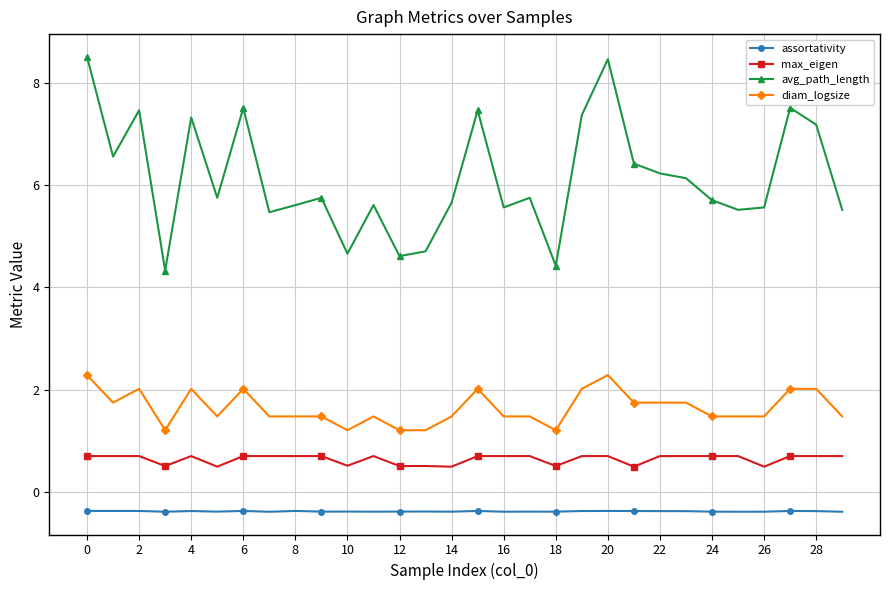

True or false: diam_logsize has more than 0 points higher than both neighbors.

True